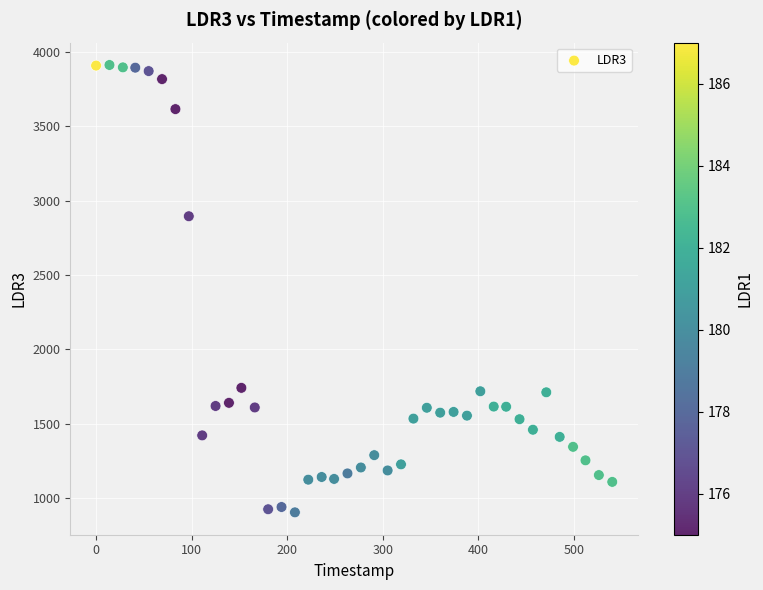

What is the range of Y values (max minus min)?

3011